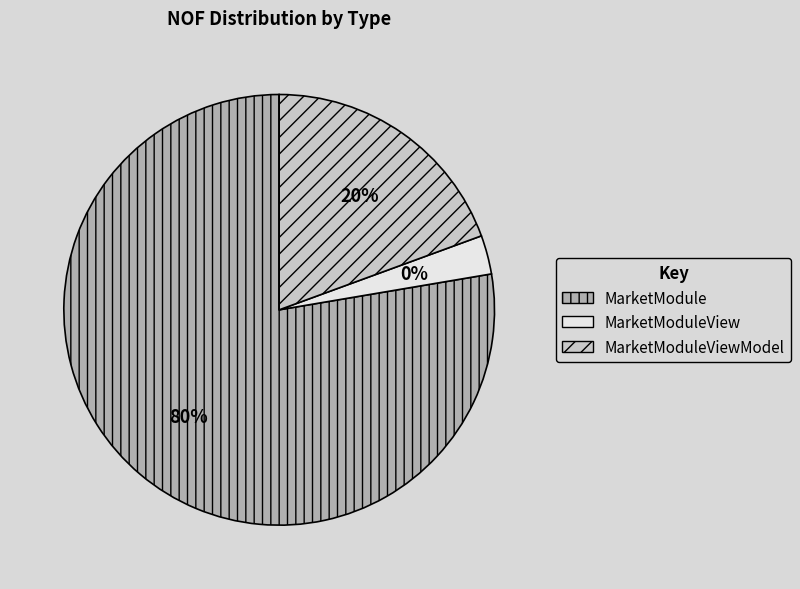

To the nearest percent, what percentage of the pie is MarketModuleViewModel?

20%